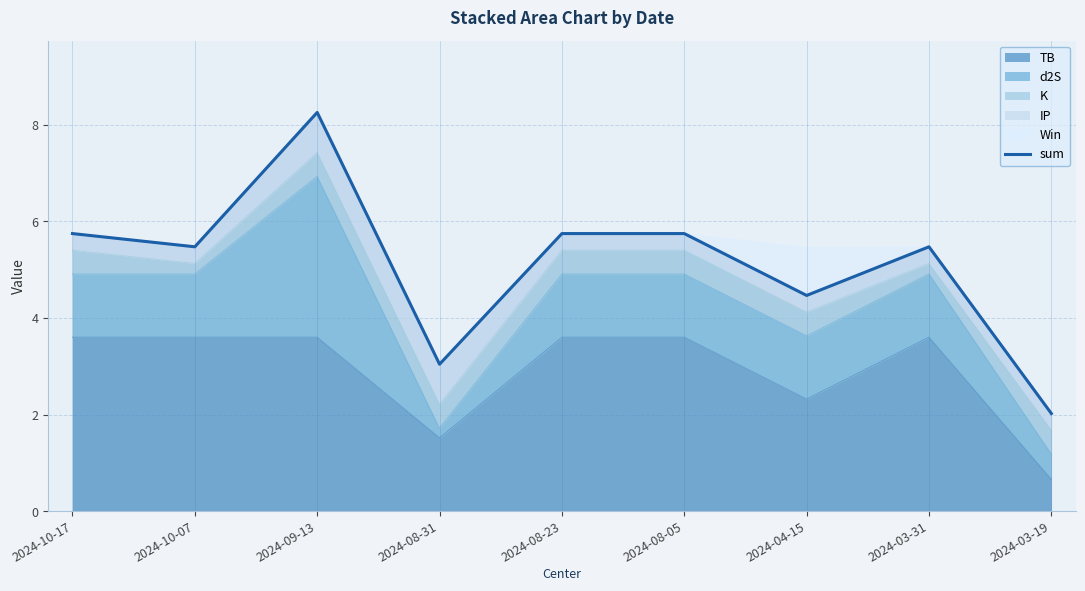

Rank the categories by value from lowest to highest.

2024-03-19, 2024-08-31, 2024-04-15, 2024-10-07, 2024-03-31, 2024-10-17, 2024-08-23, 2024-08-05, 2024-09-13